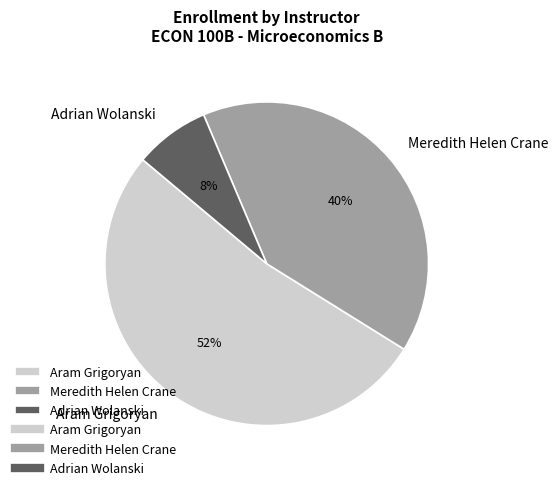

Is there a majority slice in this chart?

Yes